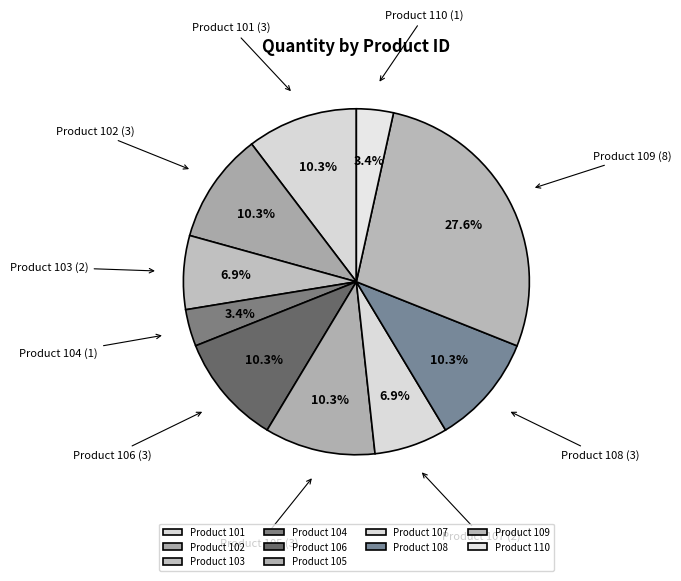

Is the sum of Product 105 and Product 102 greater than half?

No